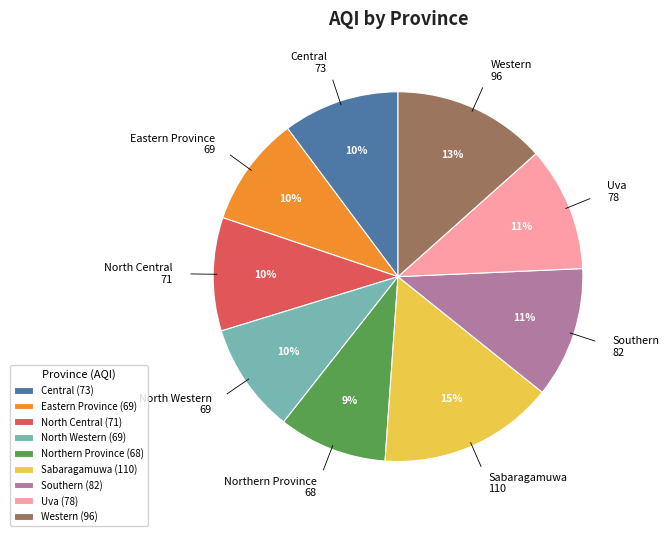

Is there any slice that represents more than half of the pie?

No